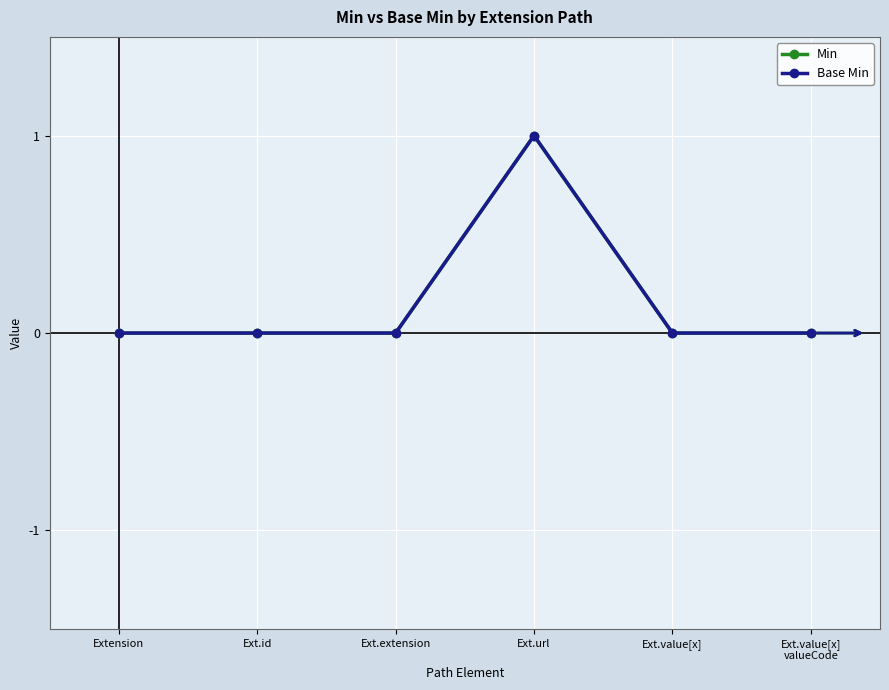

Is this an area chart (filled region under the line)?

No